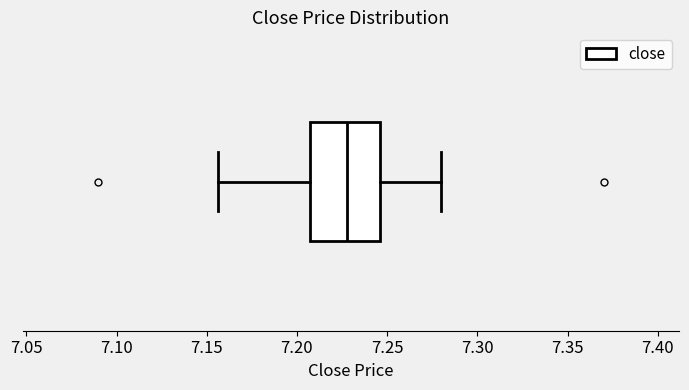

Read this box plot against the x-axis: the position of the median line, the range covered by the box, and the ends of both whiskers. The values are not printed on the chart, so give them approximately, as read against the axis.

median 7.230, box 7.210 to 7.245, whiskers 7.155 to 7.280